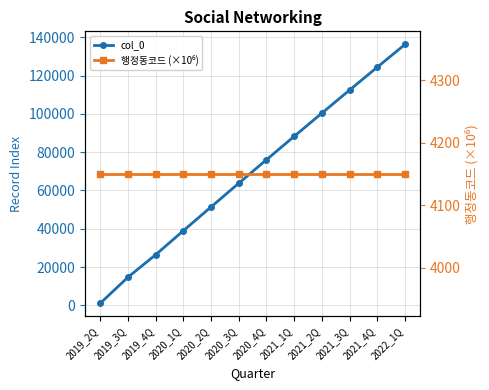

True or false: col_0 has a value of 100413.0 at 2021_2Q.

True